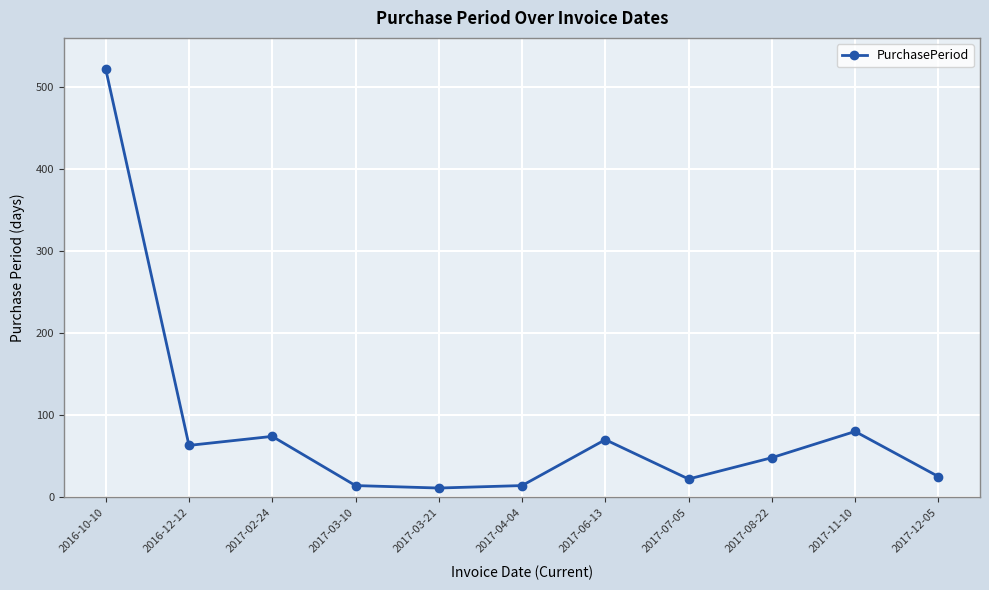

Which category has the highest value across all series?

2016-10-10